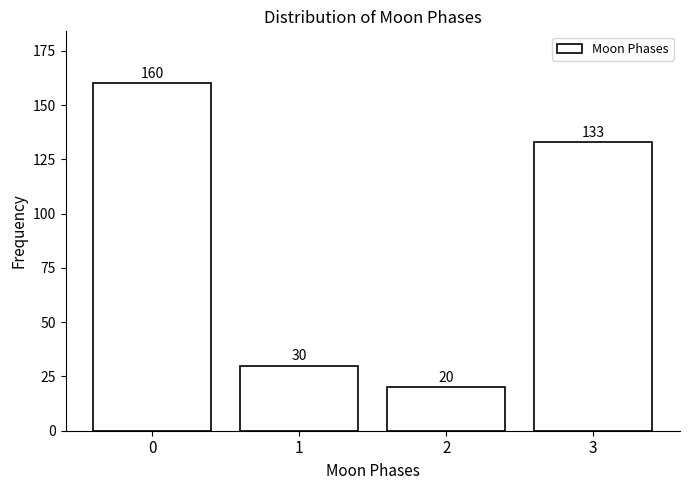

Reading left to right, transcribe all the data shown in this chart.

0=160	1=30	2=20	3=133